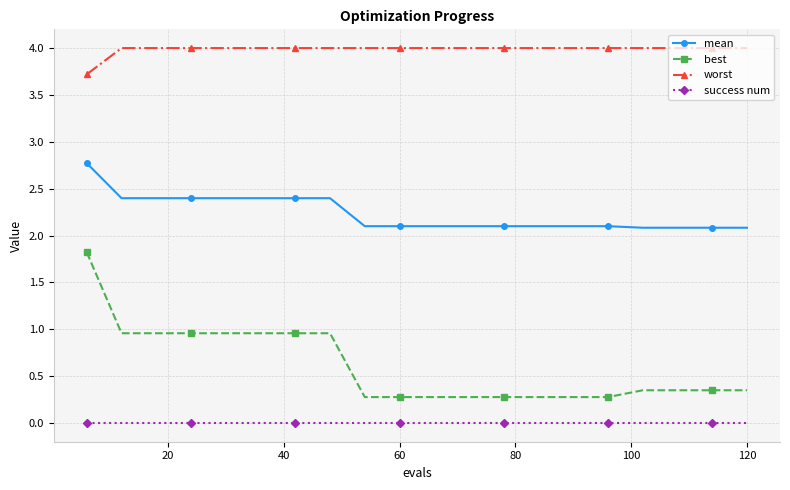

Count the mean values in the range 2 to 3.

20